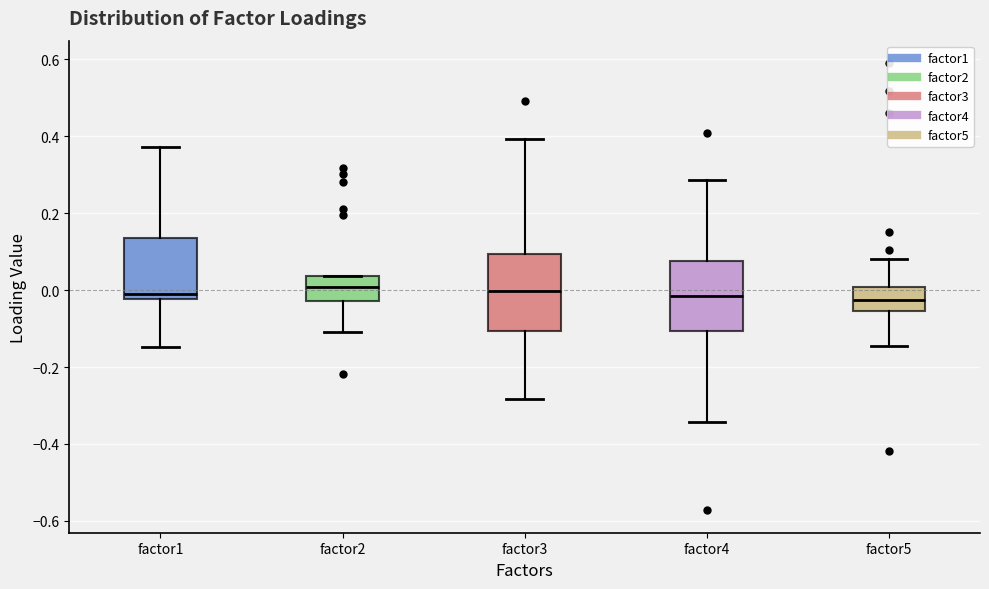

Reading left to right, read every box against the y-axis: the position of its median line, the range the box covers, and the ends of its whiskers. The values are not printed on the chart, so give them approximately, as read against the axis.

factor1: median -0.02 (just above the box's lower edge), box -0.02 to 0.14, whiskers -0.14 to 0.38
factor2: median 0.00, box -0.02 to 0.04, whiskers -0.10 to 0.04
factor3: median 0.00, box -0.10 to 0.10, whiskers -0.28 to 0.40
factor4: median -0.02, box -0.10 to 0.08, whiskers -0.34 to 0.28
factor5: median -0.02, box -0.06 to 0.00, whiskers -0.14 to 0.08